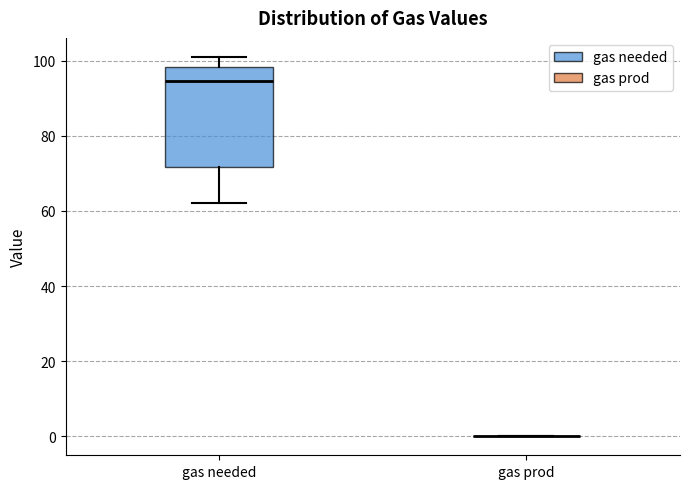

Comparing the boxes themselves (not the whiskers), which one is the tallest?

gas needed